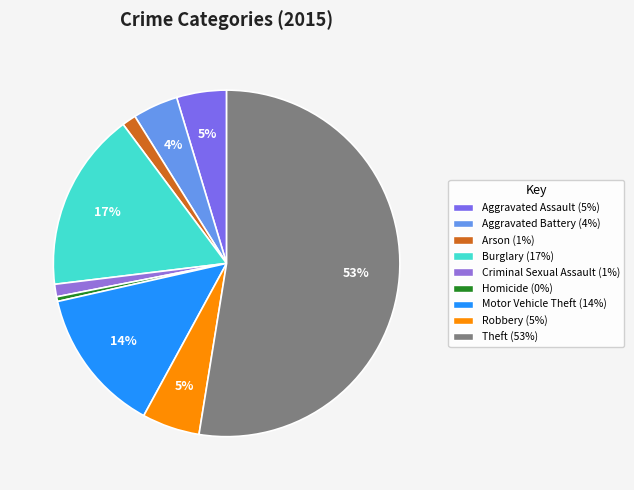

How many segments does this pie chart have?

9